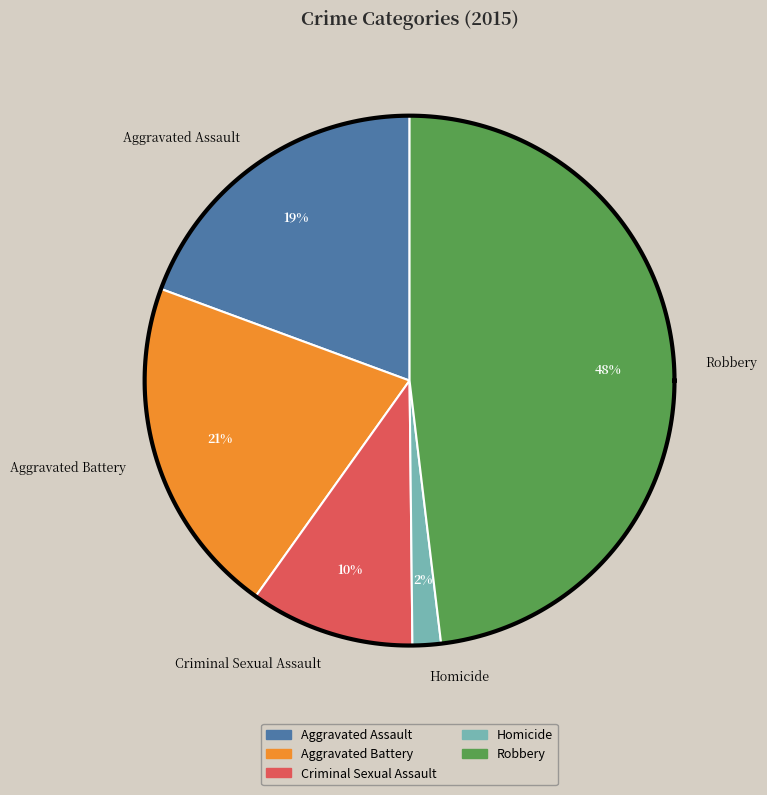

What is the ratio of the value at Criminal Sexual Assault to the value at Homicide?

5.8